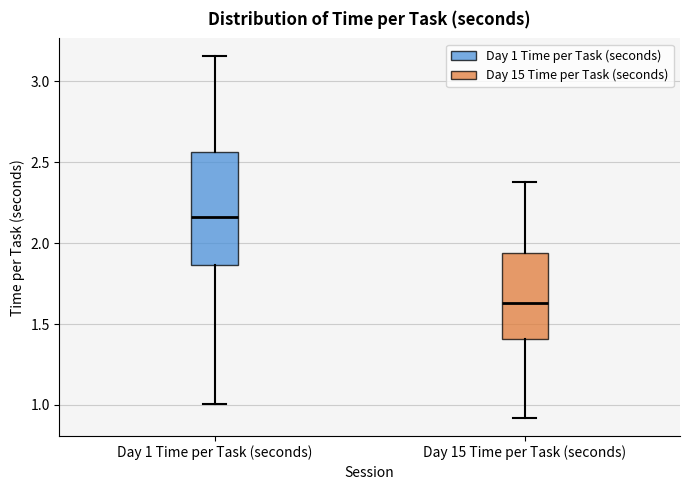

Reading left to right, read every box against the y-axis: the position of its median line, the range the box covers, and the ends of its whiskers. The values are not printed on the chart, so give them approximately, as read against the axis.

Day 1 Time per Task (seconds): median 2.15, box 1.85 to 2.55, whiskers 1.00 to 3.15
Day 15 Time per Task (seconds): median 1.65, box 1.40 to 1.95, whiskers 0.90 to 2.40